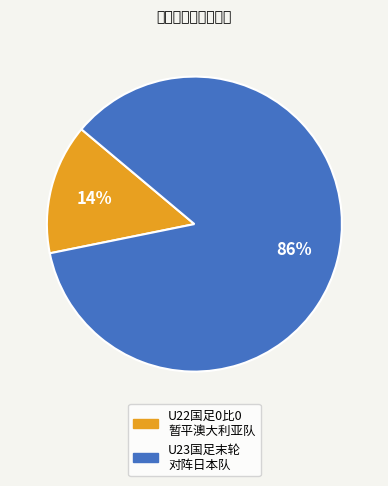

How many segments does this pie chart have?

2